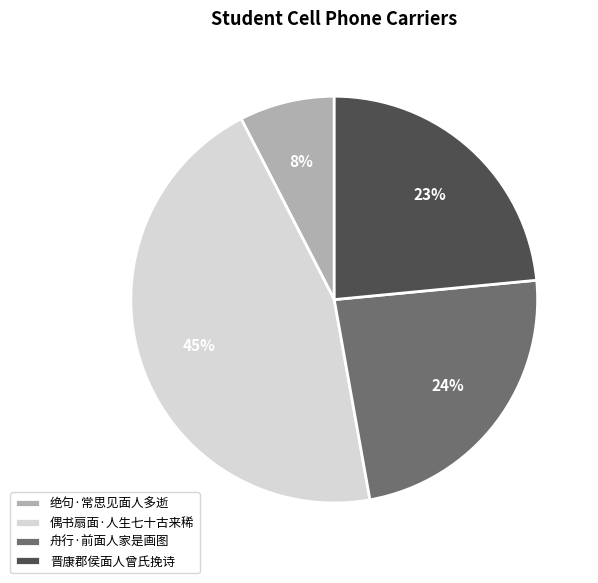

Approximately how many times larger is the value at 绝句·常思见面人多逝 compared to 舟行·前面人家是画图?

0.3